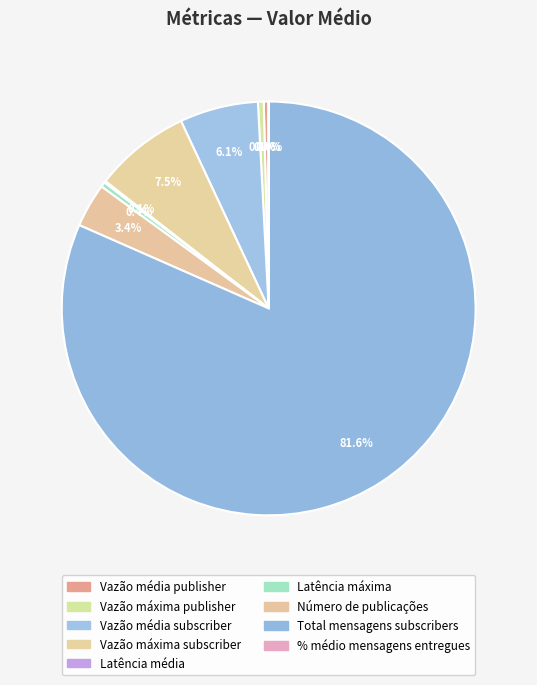

Is it true that Número de publicações is 14% of the pie?

False